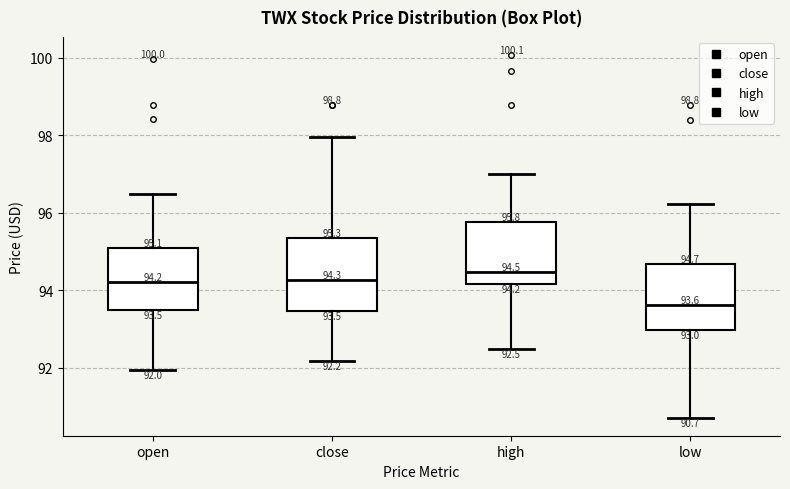

Which box's median line is the lowest?

low